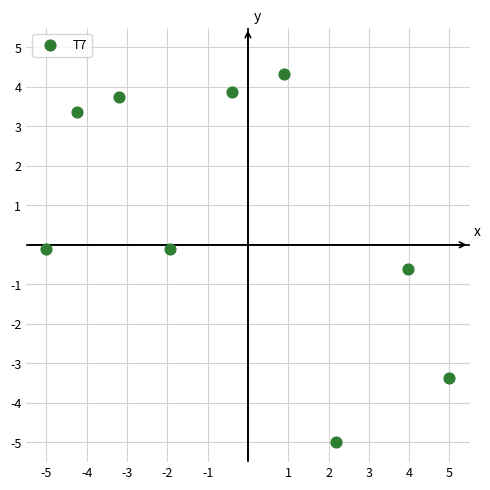

What is the average X value?

-0.3